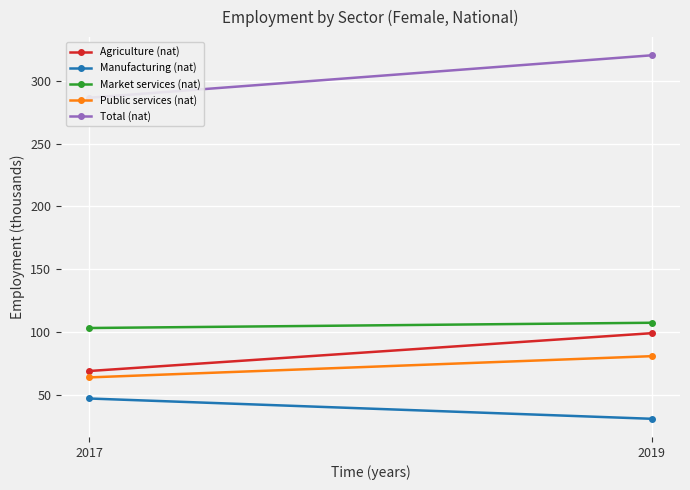

What is the average value of the Total (nat) series?

303.4